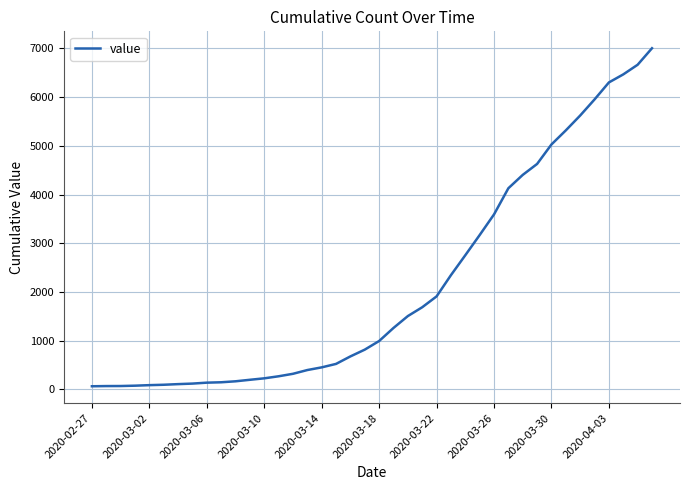

Is this an area chart (filled region under the line)?

No